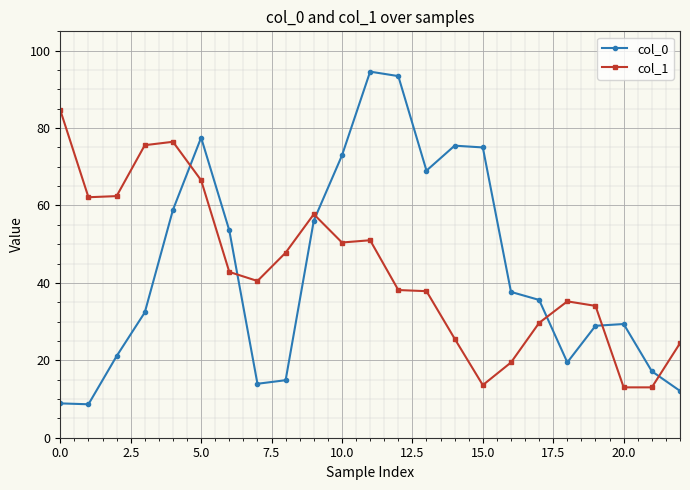

What is the difference between the maximum and minimum values in the col_0 series?

85.9